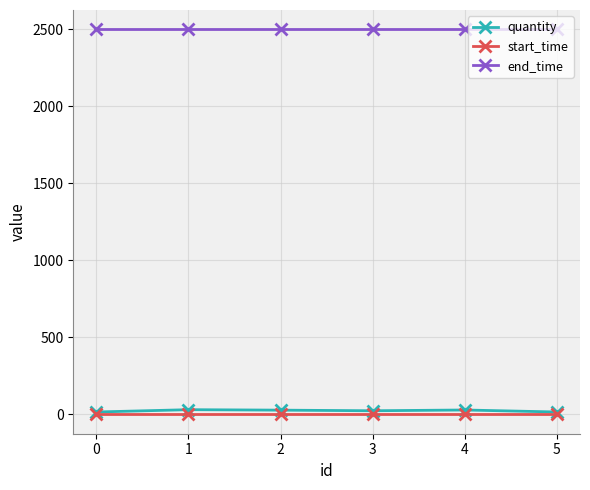

True or false: quantity has more than 2 points higher than both neighbors.

False